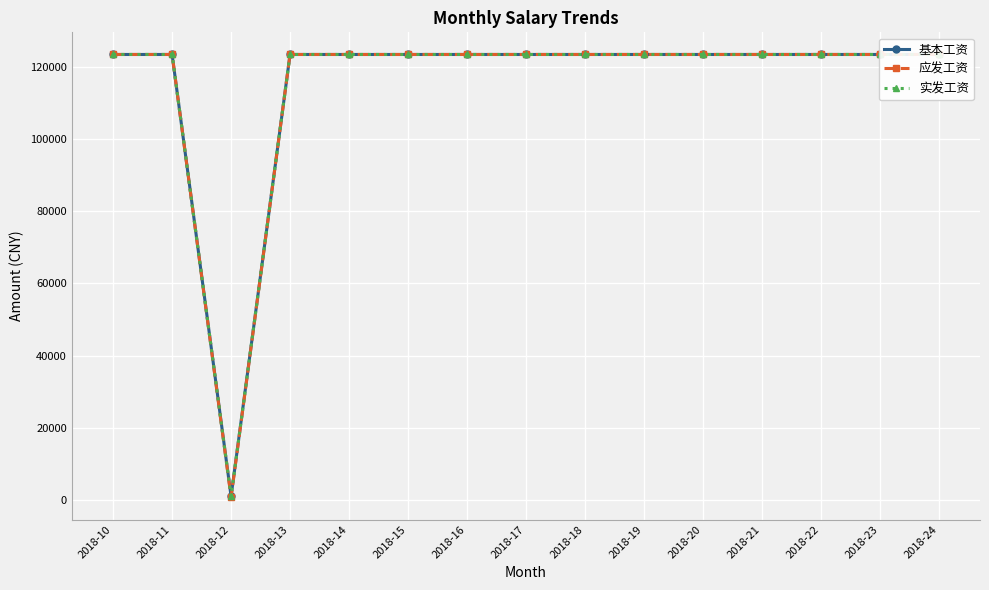

Between 2018-17 and 2018-12, which is larger?

2018-17